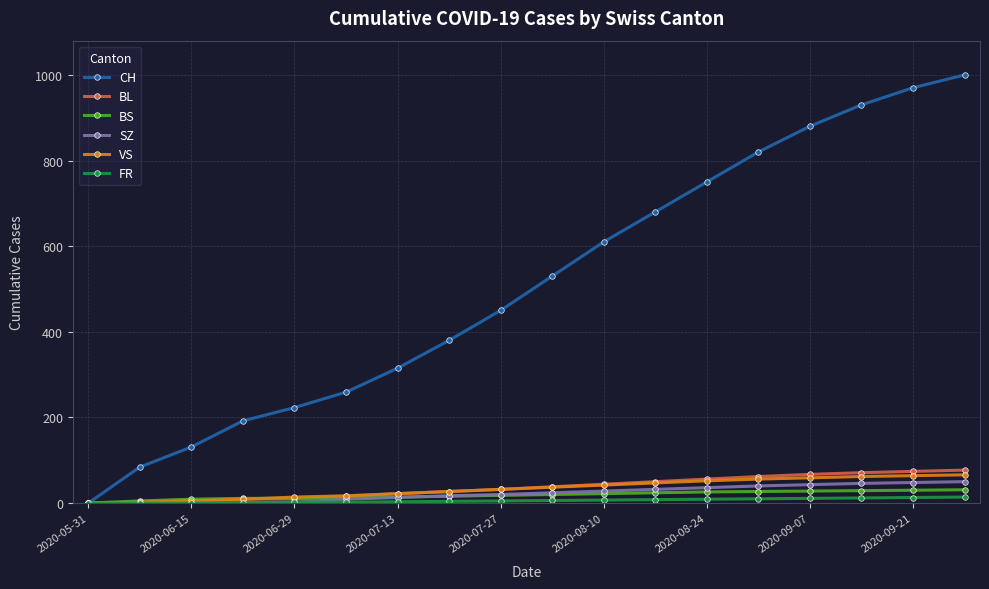

What is the value of the CH point at the 18th from the left?

1000